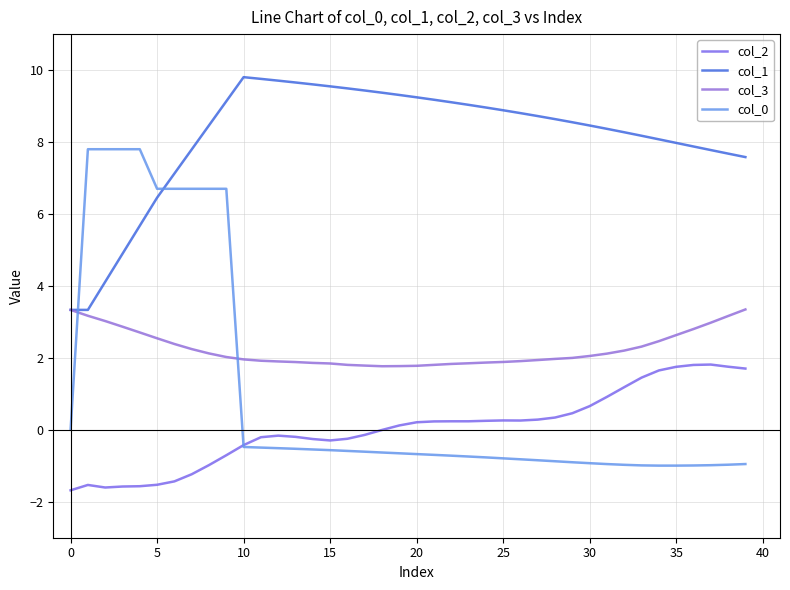

What is the difference between the maximum and second lowest values in the col_2 series?

3.4